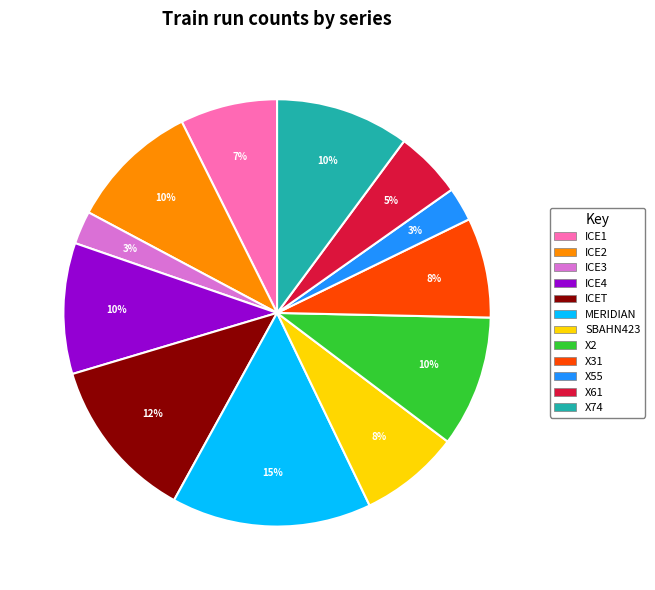

Which has a higher value, X31 or ICE2?

ICE2